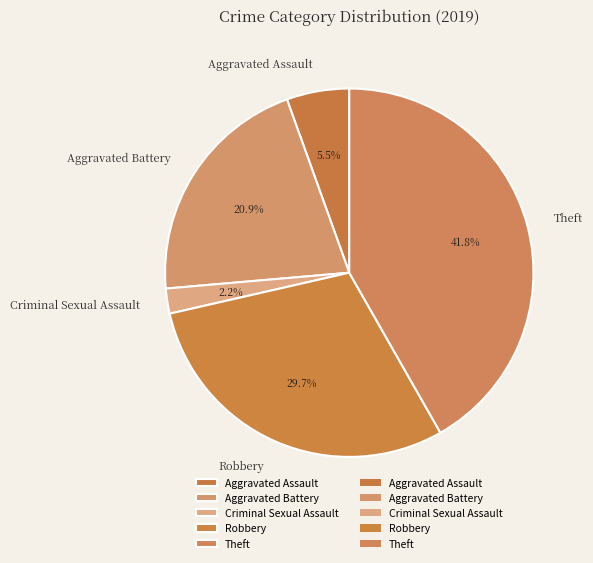

Is it true that Robbery is 24% of the pie?

False